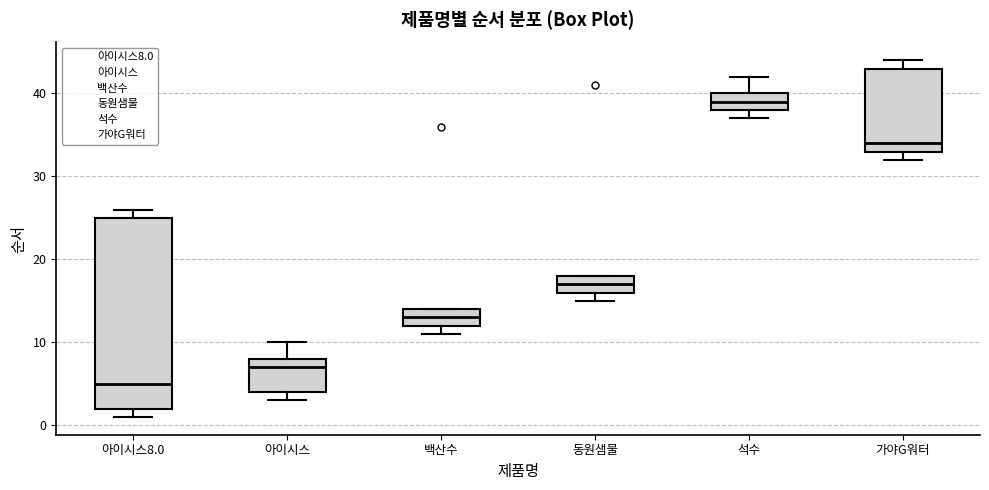

Comparing the boxes themselves (not the whiskers), which one is the tallest?

아이시스8.0